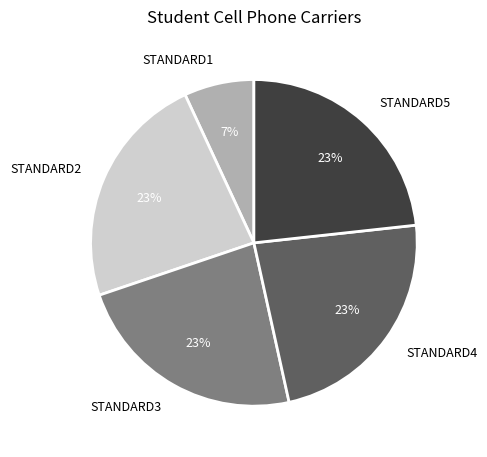

The STANDARD3 slice represents 23% of the pie. True or false?

True